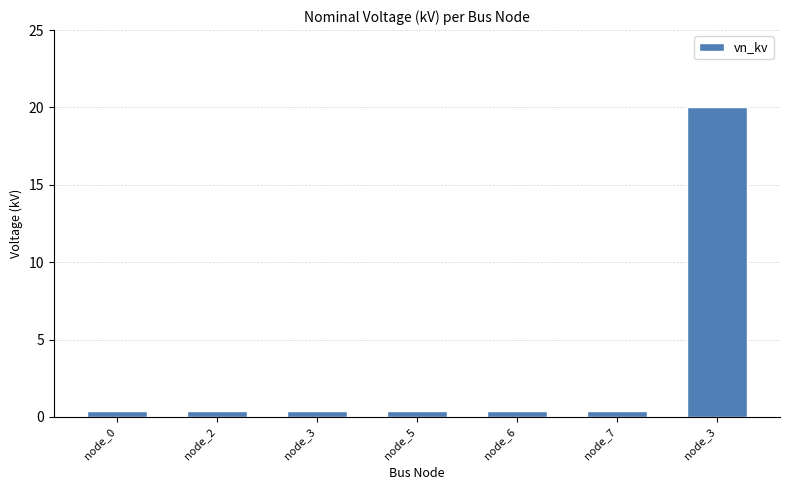

Which has a higher value, node_0 or node_6?

node_0